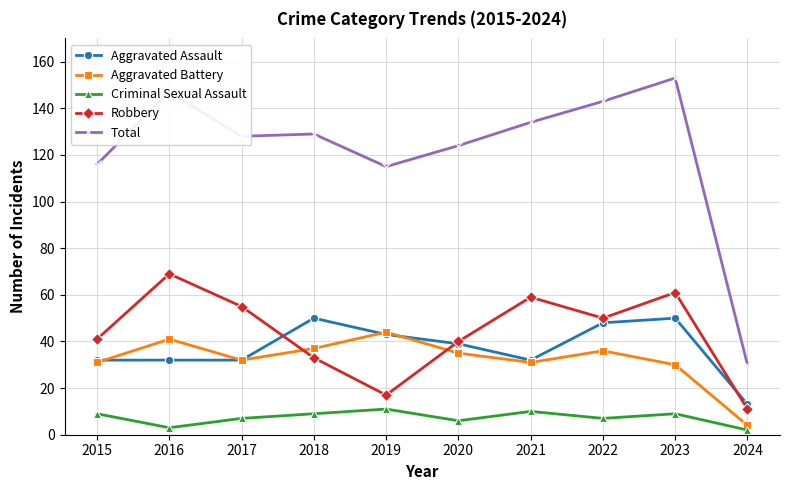

Read the Aggravated Assault value at 2018.

50